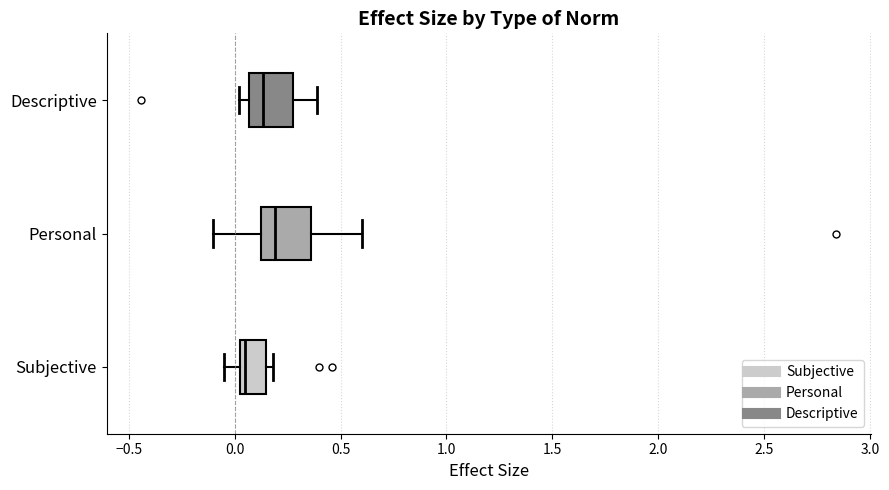

Which box has the furthest to the right median line?

Personal